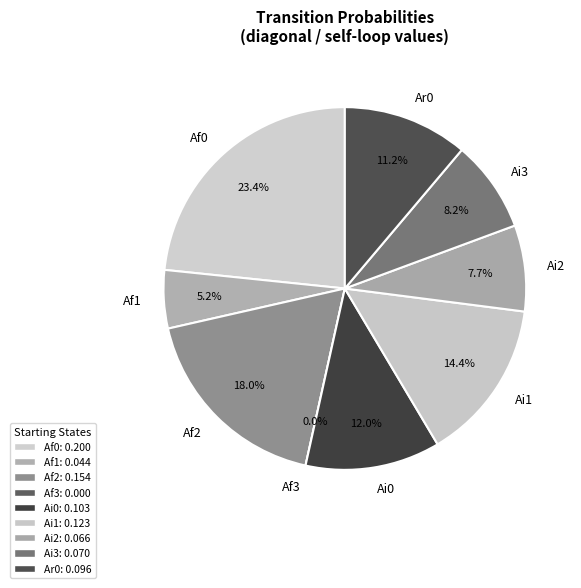

To the nearest percent, what is the combined percentage of Af2 and Ai2?

26%